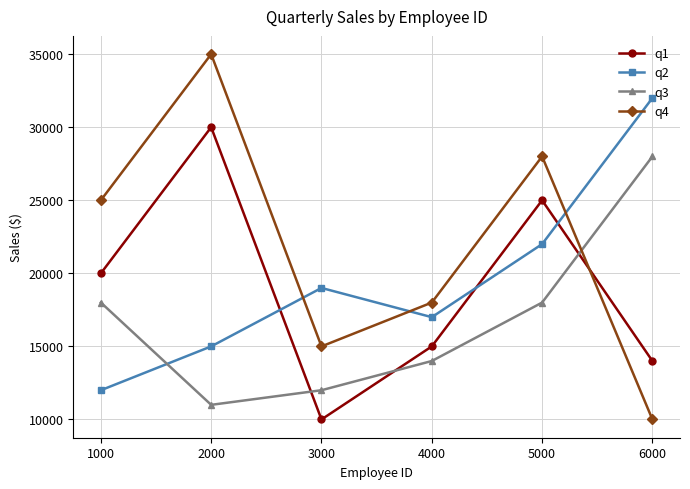

What is the value of the q1 point at the 1st from the left?

20000